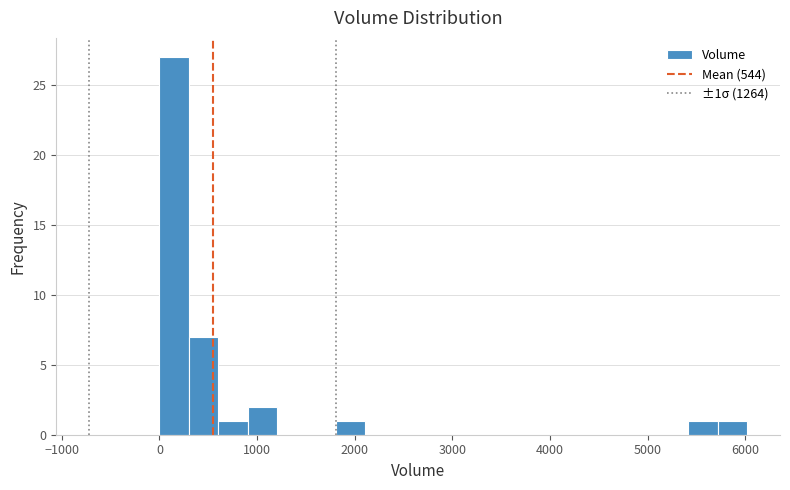

Read against the x-axis, roughly where is the centre of the tallest bar?

200